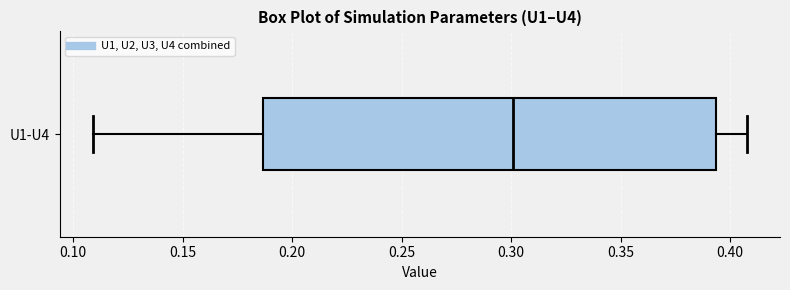

Where does the right whisker of the box for U1-U4 end on the x-axis? The values are not printed on the chart, so give them approximately, as read against the axis.

0.410